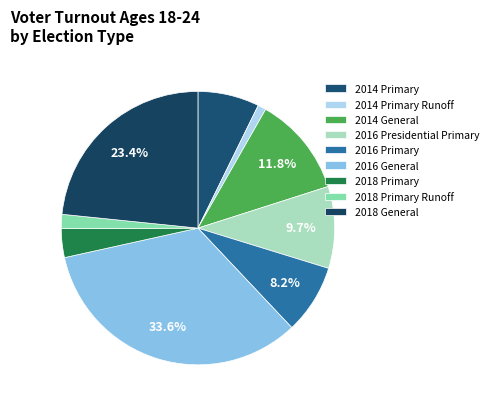

Does any single category account for the majority?

No